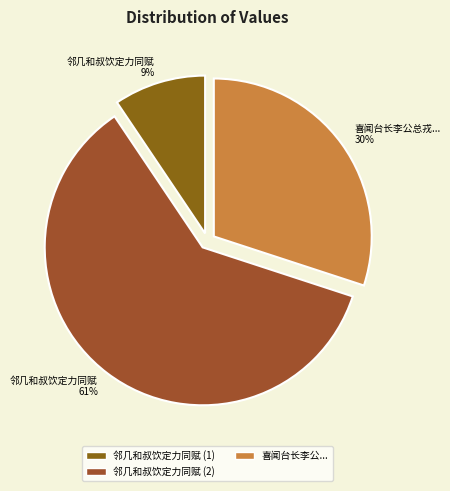

Rank the categories by value from lowest to highest.

邻几和叔饮定力同赋 9%, 喜闻台长李公总戎... 30%, 邻几和叔饮定力同赋 61%